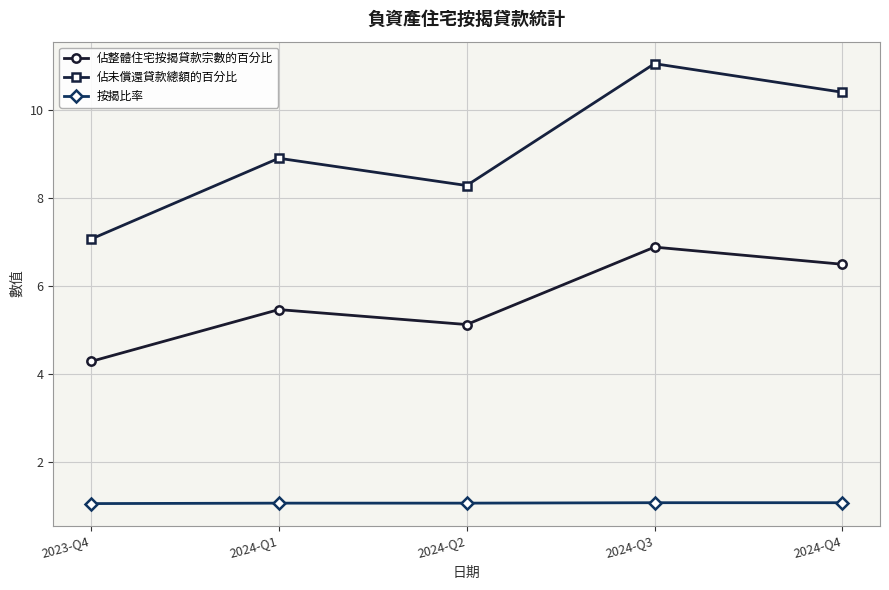

What is the minimum value shown in the chart?

1.1